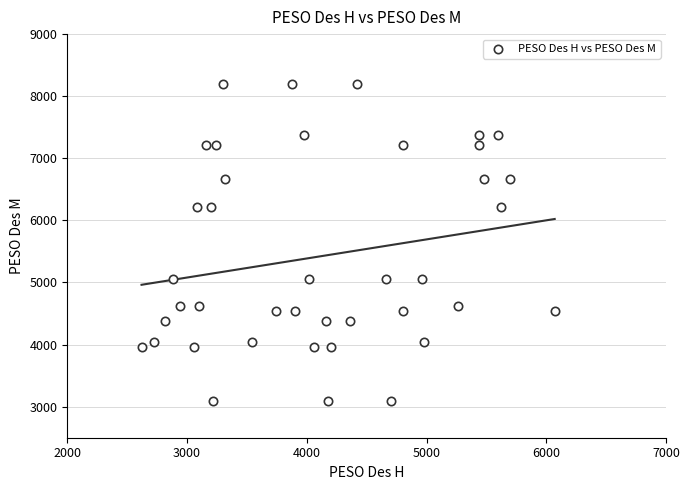

What is the range of X values (max minus min)?

3450